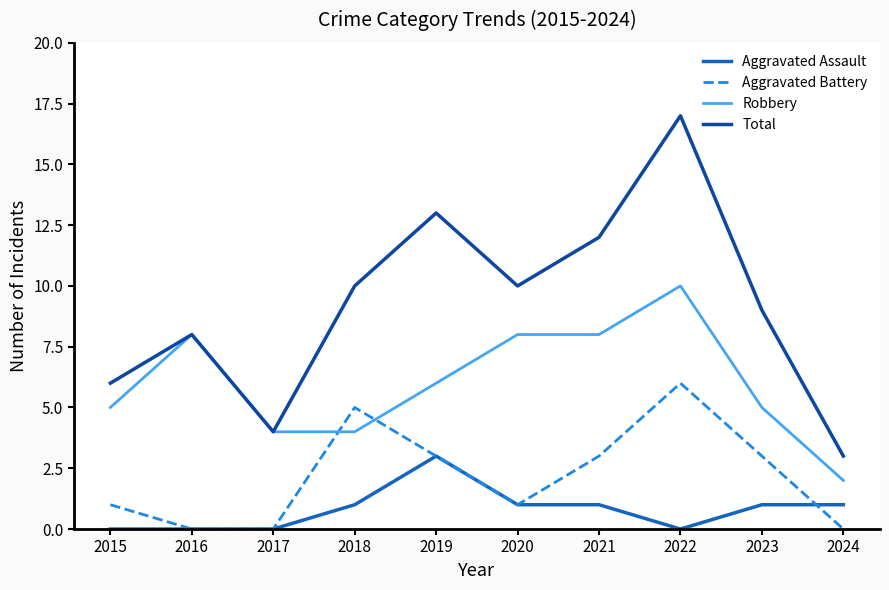

True or false: Total and Aggravated Assault intersect in this chart.

False